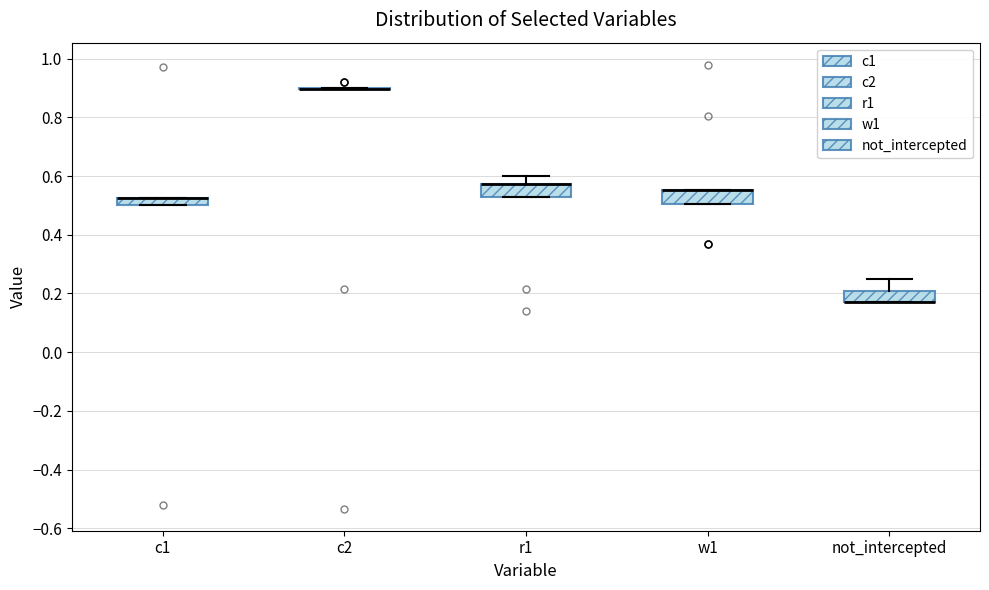

Where is the lower edge of the box for c1 on the y-axis? The values are not printed on the chart, so give them approximately, as read against the axis.

0.50